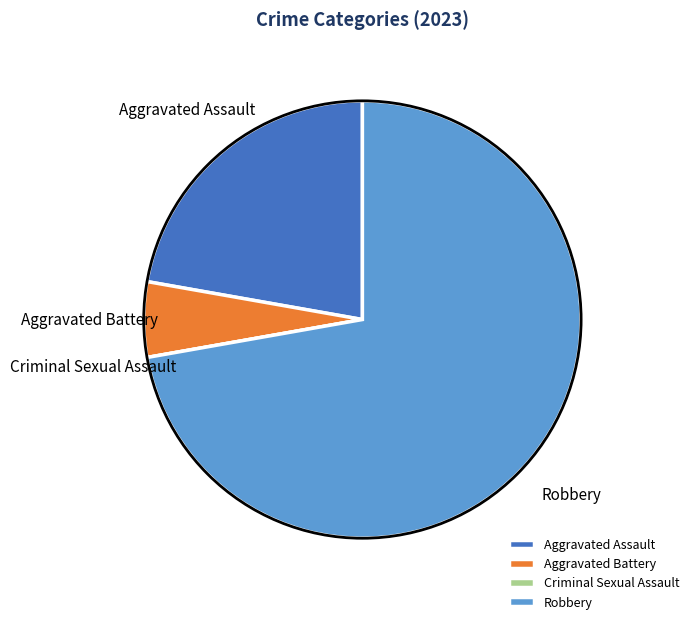

True or false: Robbery accounts for 63% of the total.

False